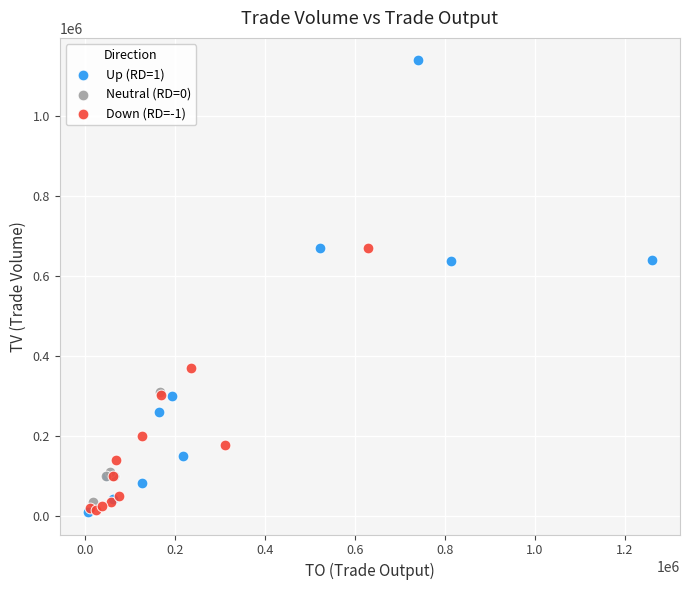

Which series contains the highest Y value?

Up (RD=1)